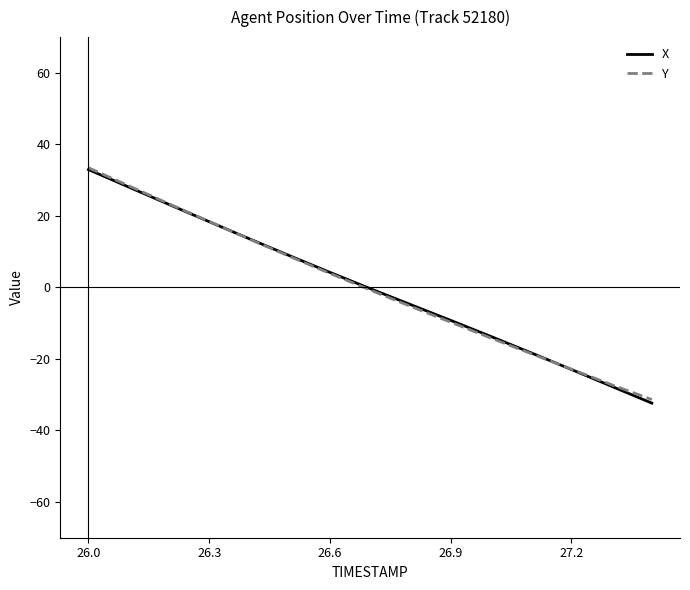

Does the chart have visible grid lines?

No